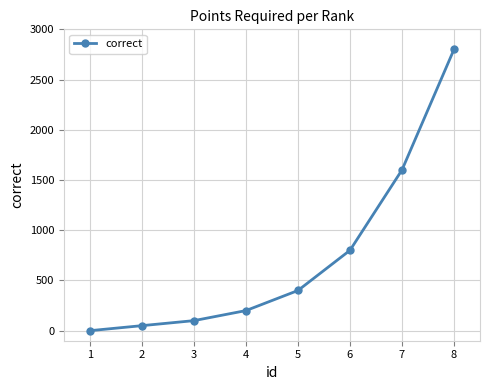

How many lines are shown in the chart?

1